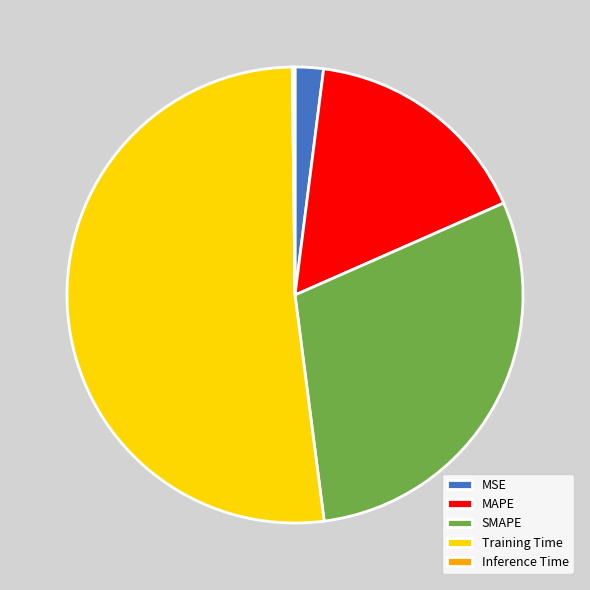

Which category accounts for the majority?

Training Time